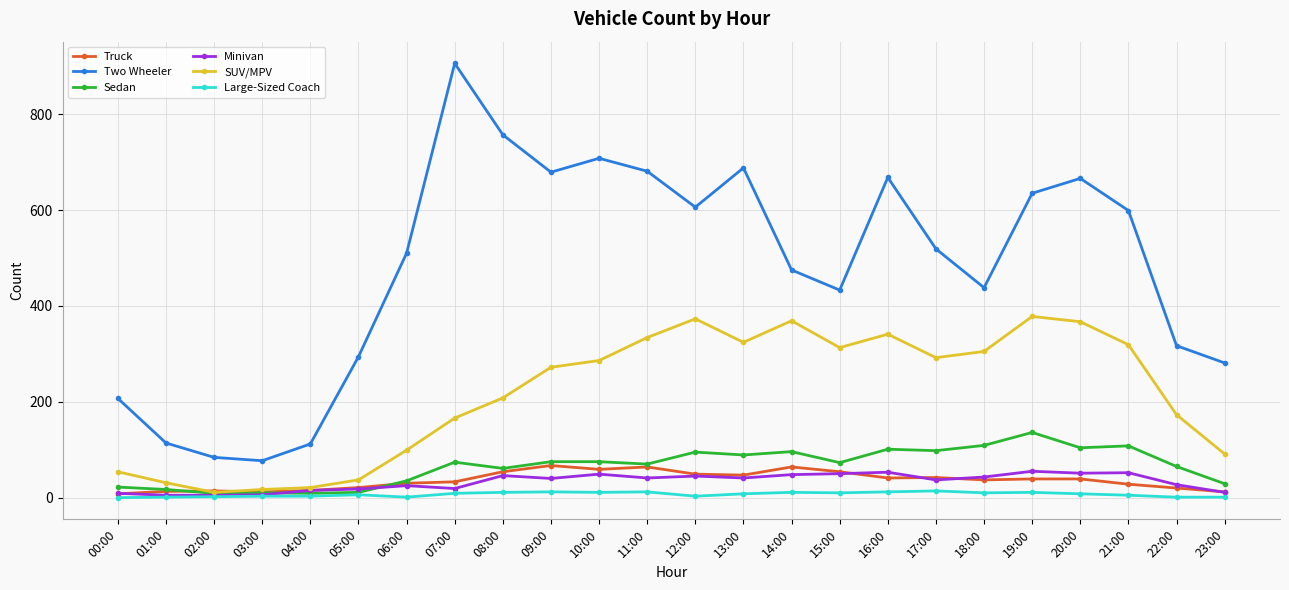

How many lines are shown in the chart?

6